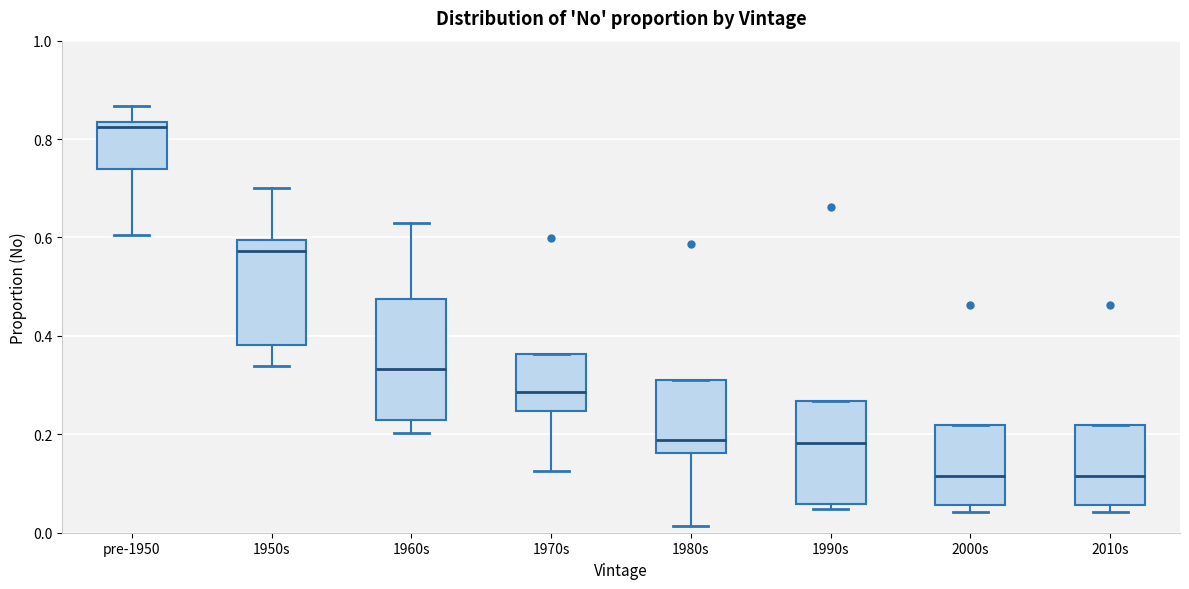

Reading left to right, read every box against the y-axis: the position of its median line, the range the box covers, and the ends of its whiskers. The values are not printed on the chart, so give them approximately, as read against the axis.

pre-1950: median 0.82, box 0.74 to 0.84, whiskers 0.60 to 0.86
1950s: median 0.58, box 0.38 to 0.60, whiskers 0.34 to 0.70
1960s: median 0.34, box 0.22 to 0.48, whiskers 0.20 to 0.62
1970s: median 0.28, box 0.24 to 0.36, whiskers 0.12 to 0.36
1980s: median 0.18, box 0.16 to 0.30, whiskers 0.02 to 0.30
1990s: median 0.18, box 0.06 to 0.26, whiskers 0.04 to 0.26
2000s: median 0.12, box 0.06 to 0.22, whiskers 0.04 to 0.22
2010s: median 0.12, box 0.06 to 0.22, whiskers 0.04 to 0.22